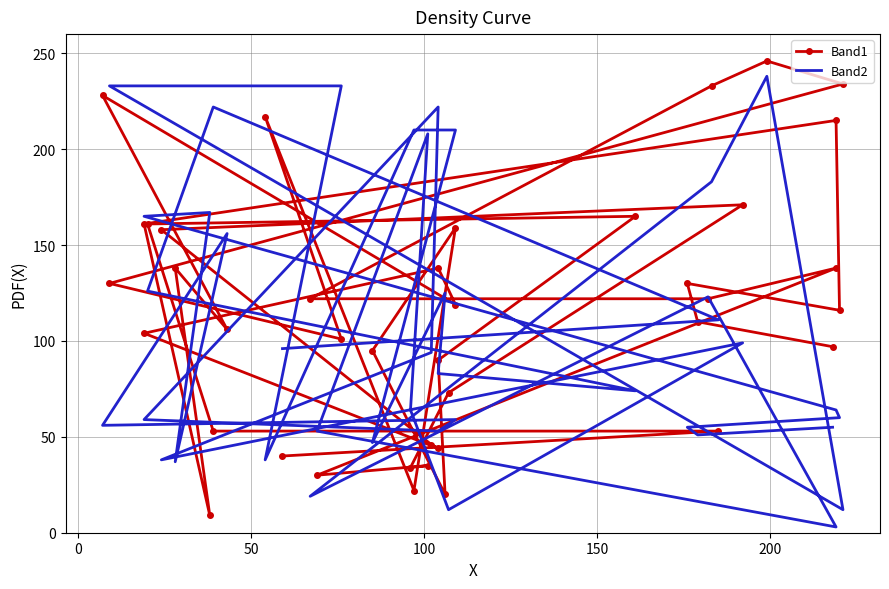

What is the maximum value for Band1?

246